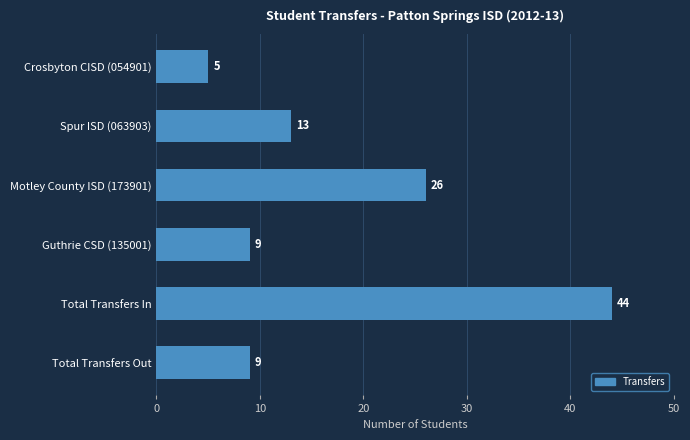

What is the difference between the maximum and minimum values?

39